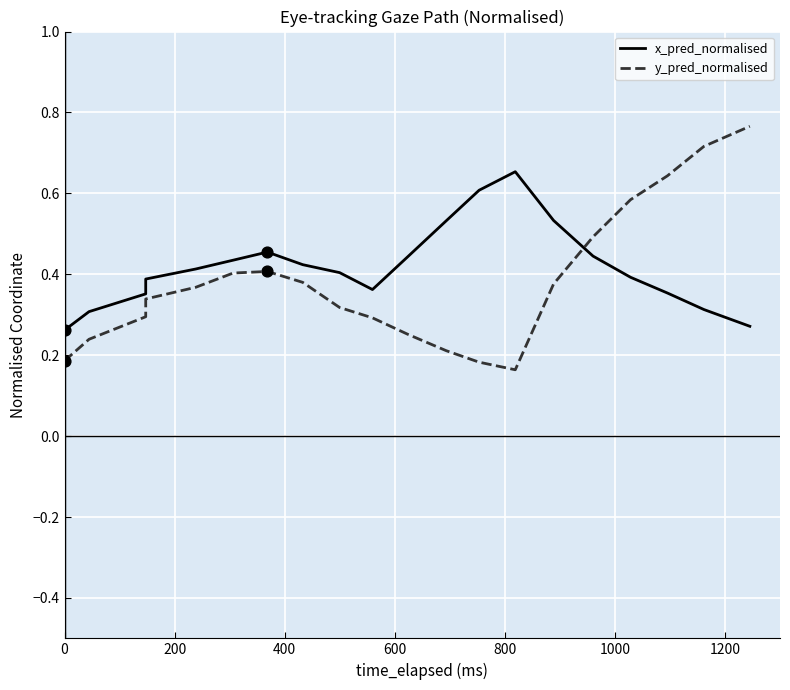

Which series has the largest Y range (max minus min)?

y_pred_normalised